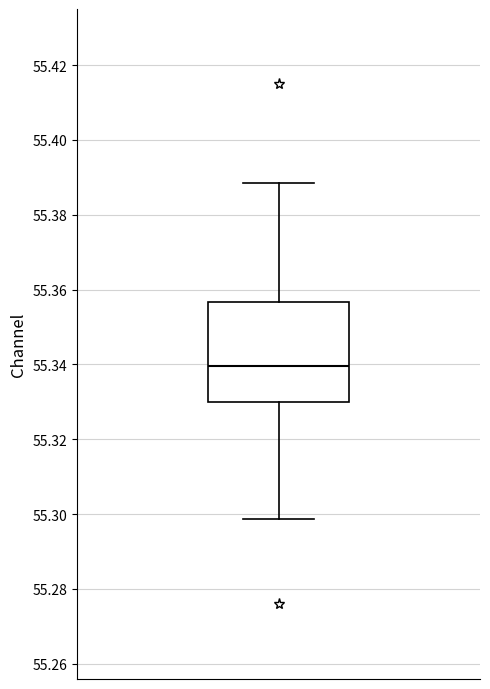

Read this box plot against the y-axis: the position of the median line, the range covered by the box, and the ends of both whiskers. The values are not printed on the chart, so give them approximately, as read against the axis.

median 55.340, box 55.330 to 55.356, whiskers 55.298 to 55.388